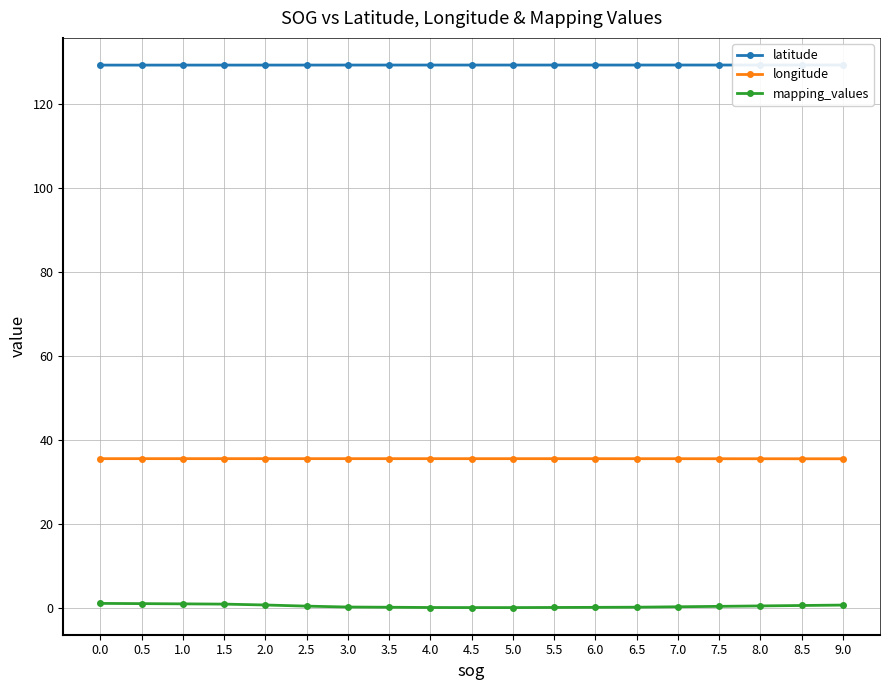

What is the spread (max minus min) of values at 9.0?

128.8